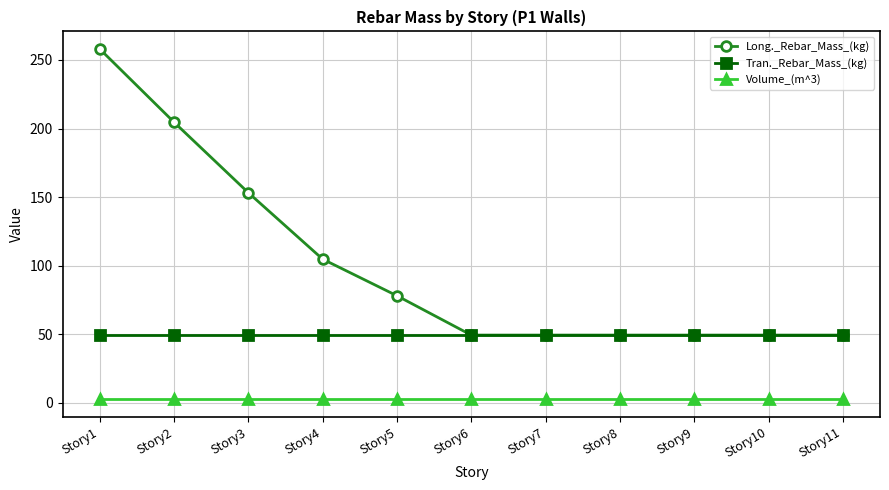

Reading right to left, transcribe all the data shown in this chart.

Long._Rebar_Mass_(kg): 49.4	49.4	49.4	49.4	49.4	49.4	78.1	104.8	153.2	204.7	258.0
Tran._Rebar_Mass_(kg): 49.4	49.4	49.4	49.4	49.4	49.4	49.4	49.4	49.4	49.4	49.4
Volume_(m^3): 2.5	2.5	2.5	2.5	2.5	2.5	2.5	2.5	2.5	2.5	2.5